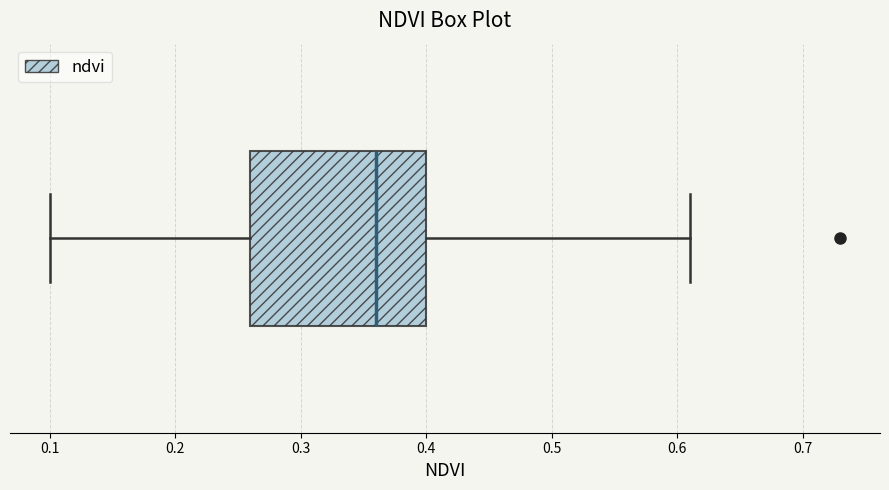

Where does the right whisker of the box end on the x-axis? The values are not printed on the chart, so give them approximately, as read against the axis.

0.61